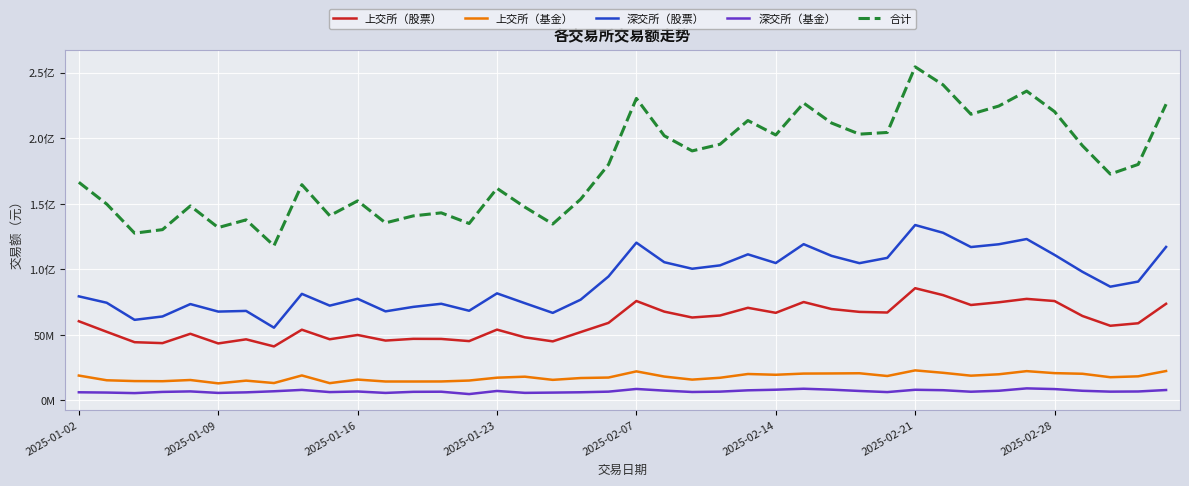

Reading right to left, what are all the values shown in this chart?

上交所（股票）: 73717000.0	58873100.0	56966300.0	64437900.0	75821000.0	77465400.0	74872300.0	72808600.0	80337300.0	85613100.0	67058200.0	67551000.0	69724600.0	75067200.0	66833400.0	70662200.0	64790000.0	63269100.0	67751000.0	75849400.0	59169000.0	52141900.0	45065300.0	48146400.0	54024500.0	45263900.0	46925400.0	46997500.0	45675800.0	49946100.0	46665500.0	53961200.0	41210700.0	46622000.0	43487000.0	50848500.0	43722600.0	44434800.0	52348400.0	60408200.0
上交所（基金）: 22446000.0	18404400.0	17733400.0	20364000.0	20842800.0	22366500.0	19965800.0	18904600.0	21100200.0	22941800.0	18654400.0	20745600.0	20600500.0	20508900.0	19597800.0	20179900.0	17310100.0	15900700.0	18235000.0	22187600.0	17483900.0	17102800.0	15720600.0	18135800.0	17374500.0	15199400.0	14491200.0	14448600.0	14461300.0	15936900.0	13201600.0	19075800.0	13288900.0	15124200.0	13045700.0	15601800.0	14687400.0	14784300.0	15401100.0	18991600.0
深交所（股票）: 117067800.0	90668700.0	86755800.0	98121500.0	111002600.0	123102100.0	119111100.0	116993000.0	127875300.0	133784200.0	108733900.0	104699100.0	110271900.0	119184800.0	104797200.0	111433500.0	103011500.0	100440600.0	105430400.0	120324600.0	94560300.0	76859800.0	66783900.0	74171300.0	81671000.0	68402800.0	73733400.0	71371900.0	67950300.0	77546000.0	72314900.0	81294300.0	55493800.0	68286900.0	67772400.0	73503900.0	64052300.0	61477500.0	74510800.0	79396200.0
深交所（基金）: 7968400.0	6849800.0	6725600.0	7386600.0	8686500.0	9218000.0	7404900.0	6670200.0	7832200.0	8151700.0	6396600.0	7246800.0	8233000.0	8943900.0	8199100.0	7739900.0	6739200.0	6465300.0	7511500.0	8773300.0	6727700.0	6255600.0	6002700.0	5795100.0	7237800.0	4874200.0	6675900.0	6593800.0	5759200.0	6845600.0	6387500.0	8058700.0	7020600.0	6193300.0	5760900.0	6909400.0	6529700.0	5610500.0	6035600.0	6243800.0
合计: 225908988.4	180005945.0	172642068.2	194293691.3	220238923.0	235916881.4	224520809.7	218285149.2	240692944.7	254392712.5	204356807.3	203086224.0	211578389.9	226779053.6	202449272.7	213460874.2	195357521.6	190303651.1	201832439.0	230333645.5	179905908.9	153452086.7	134558070.2	147436816.2	161744367.0	134943162.3	143071055.4	140766132.1	135415954.9	152207886.6	140890280.8	164543903.7	118010178.9	137711605.2	131833851.9	148346053.7	130263008.6	127580539.7	149760456.4	166365106.9